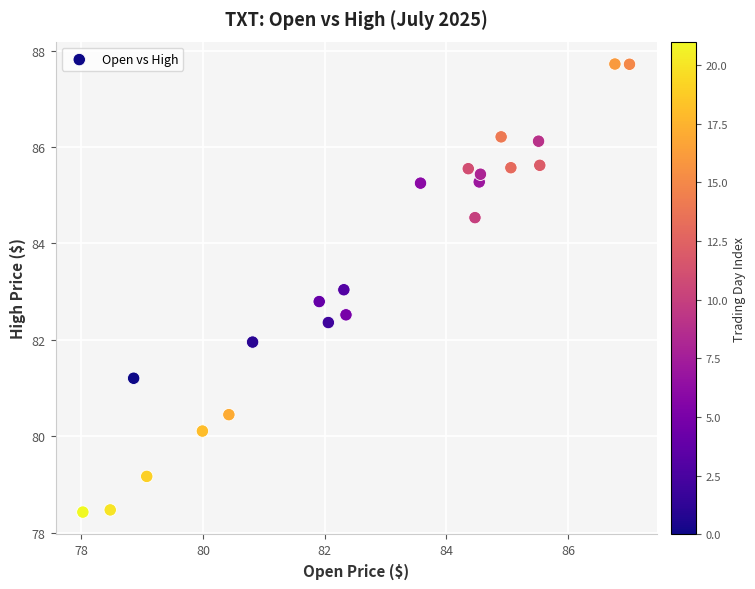

What is the range of X values (max minus min)?

9.0